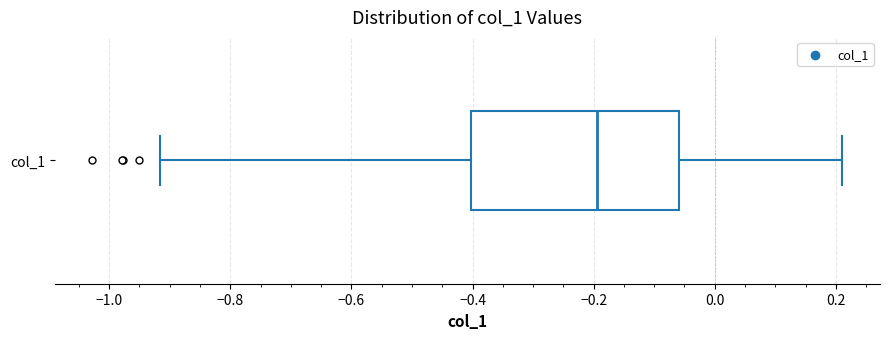

Transcribe this box plot: give where the median line is, the range the box spans, and where the two whiskers end, as read against the x-axis. The values are not printed on the chart, so give them approximately, as read against the axis.

median -0.20, box -0.40 to -0.06, whiskers -0.92 to 0.22